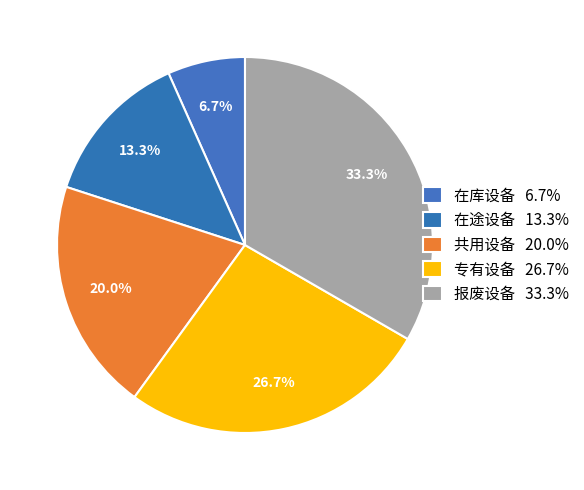

How many slices are in this pie chart?

5